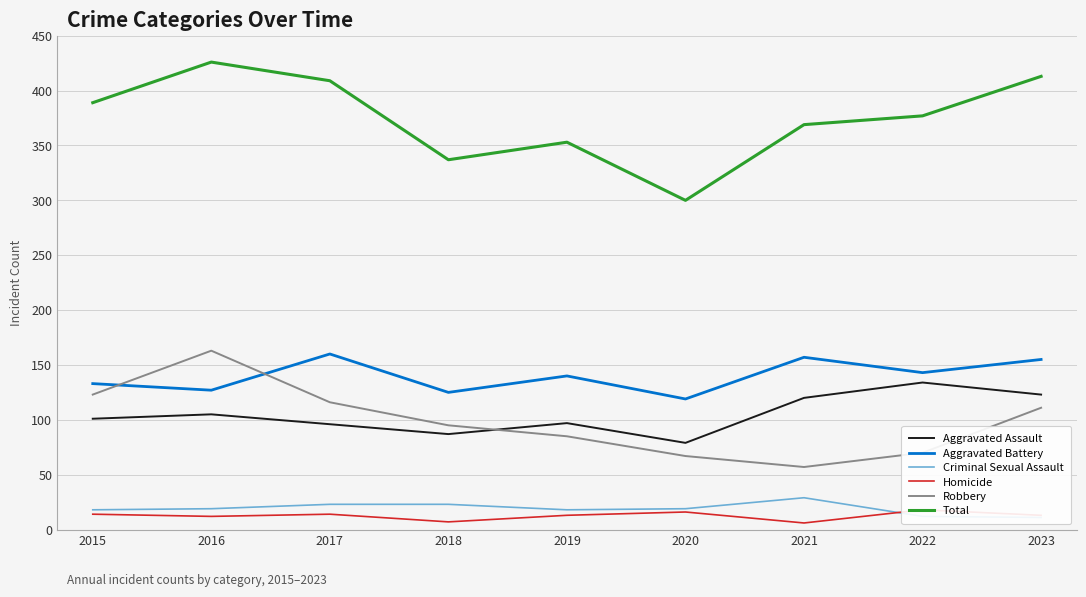

Reading right to left, list all the values displayed in this chart.

Aggravated Assault: 123	134	120	79	97	87	96	105	101
Aggravated Battery: 155	143	157	119	140	125	160	127	133
Criminal Sexual Assault: 11	12	29	19	18	23	23	19	18
Homicide: 13	18	6	16	13	7	14	12	14
Robbery: 111	70	57	67	85	95	116	163	123
Total: 413	377	369	300	353	337	409	426	389